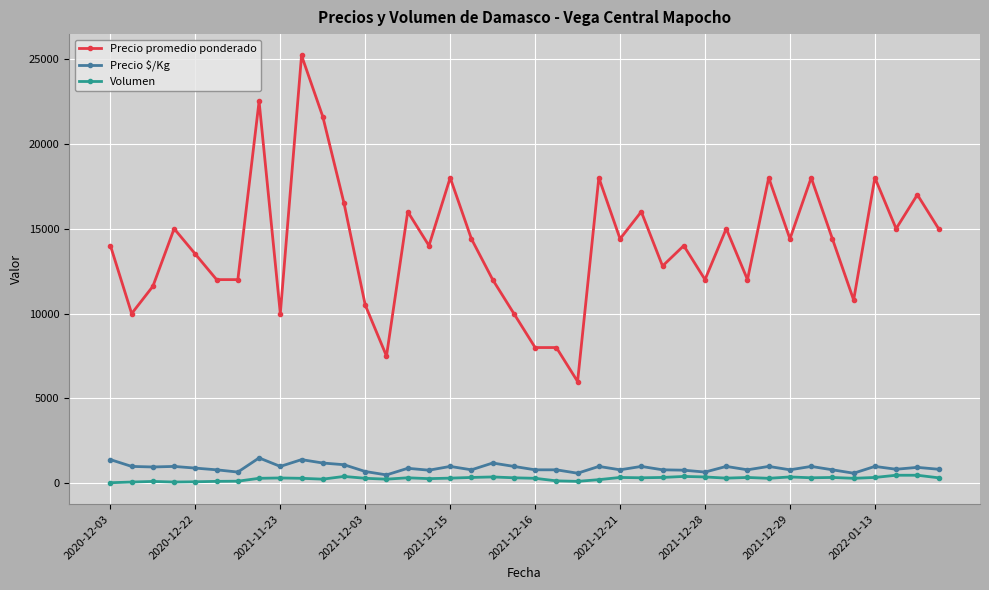

True or false: Precio promedio ponderado and Precio $/Kg intersect in this chart.

False